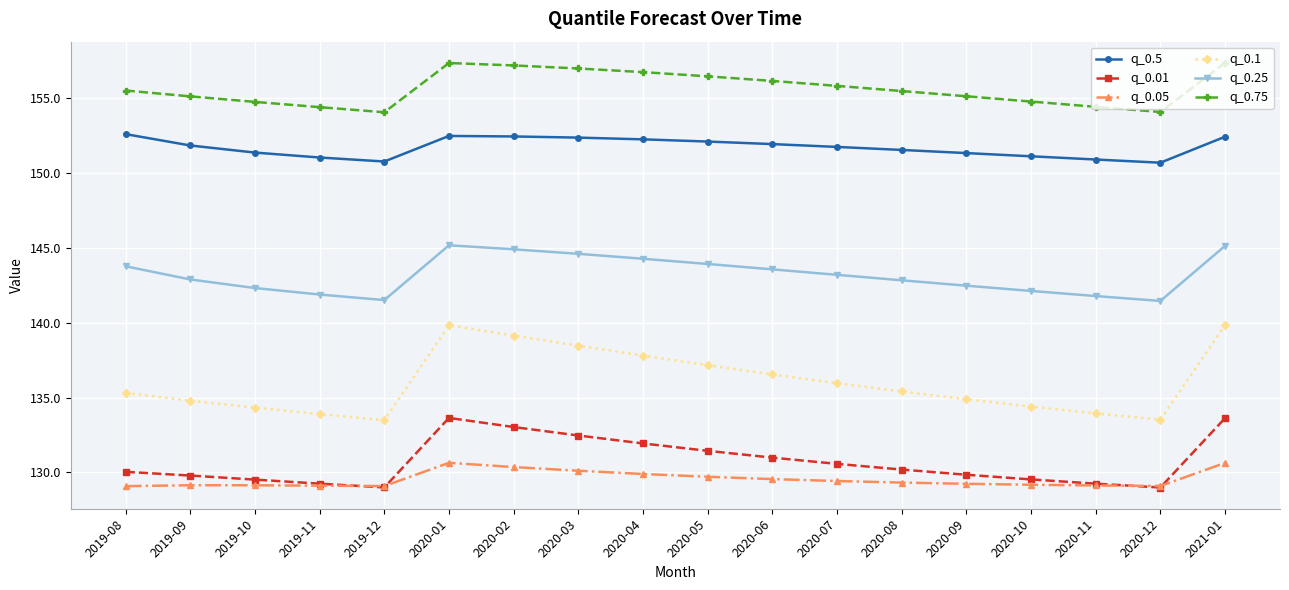

Rank the series at 2019-09 from lowest to highest value.

q_0.05, q_0.01, q_0.1, q_0.25, q_0.5, q_0.75